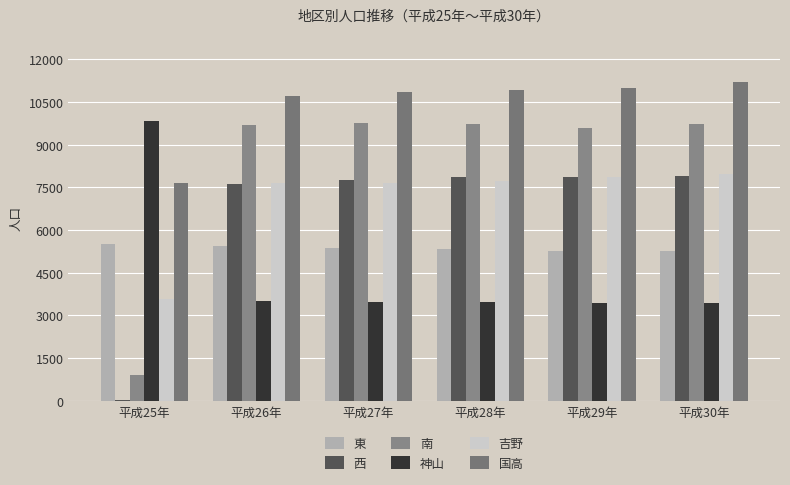

Which series has the widest spread of values?

南